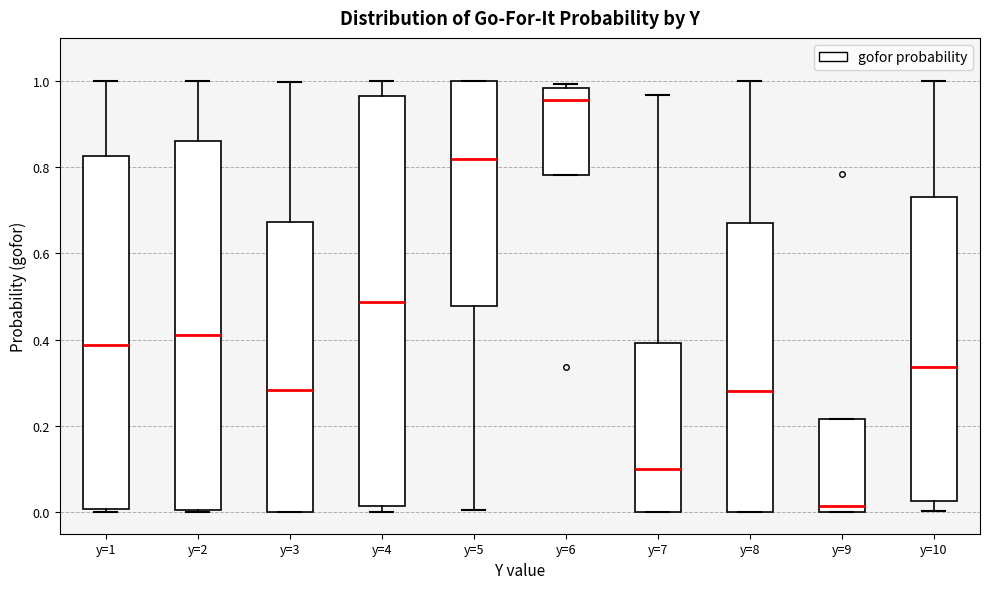

Reading left to right, read every box against the y-axis: the position of its median line, the range the box covers, and the ends of its whiskers. The values are not printed on the chart, so give them approximately, as read against the axis.

y=1: median 0.38, box 0.00 to 0.82, whiskers 0.00 (just below the box's lower edge) to 1.00
y=2: median 0.40, box 0.00 to 0.86, whiskers 0.00 to 1.00
y=3: median 0.28, box 0.00 to 0.68, whiskers 0.00 to 1.00
y=4: median 0.48, box 0.02 to 0.96, whiskers 0.00 to 1.00
y=5: median 0.82, box 0.48 to 1.00, whiskers 0.00 to 1.00
y=6: median 0.96, box 0.78 to 0.98, whiskers 0.78 to 1.00
y=7: median 0.10, box 0.00 to 0.40, whiskers 0.00 to 0.96
y=8: median 0.28, box 0.00 to 0.68, whiskers 0.00 to 1.00
y=9: median 0.02, box 0.00 to 0.22, whiskers 0.00 to 0.22
y=10: median 0.34, box 0.02 to 0.74, whiskers 0.00 to 1.00